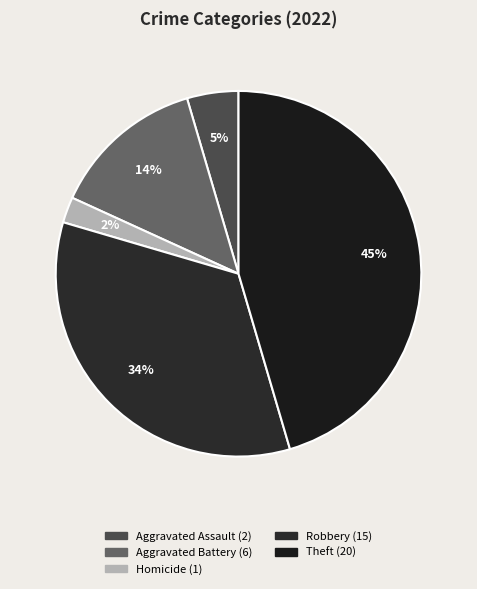

How many slices are in this pie chart?

5